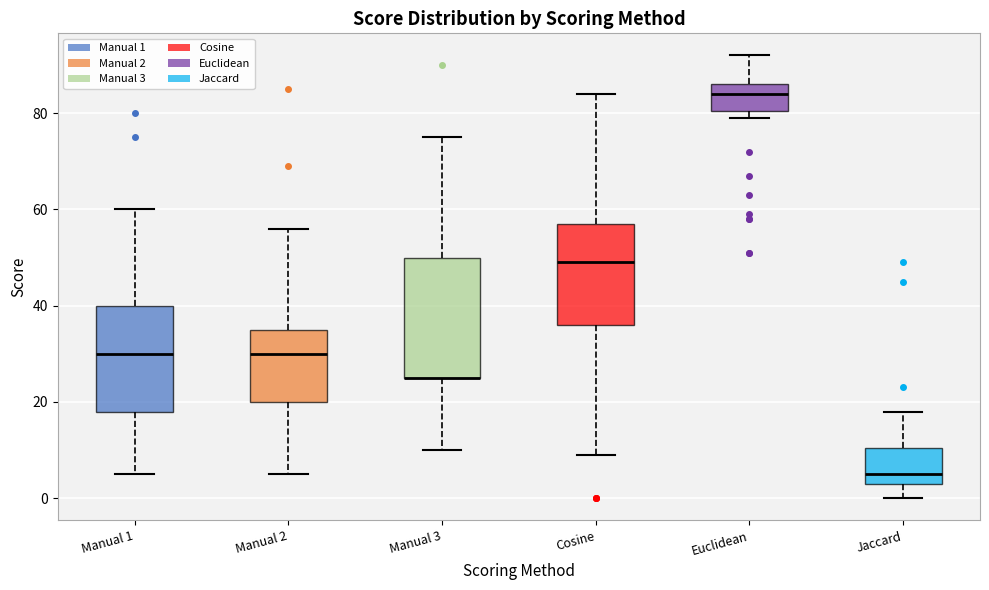

Comparing the boxes themselves (not the whiskers), which one is the tallest?

Manual 3